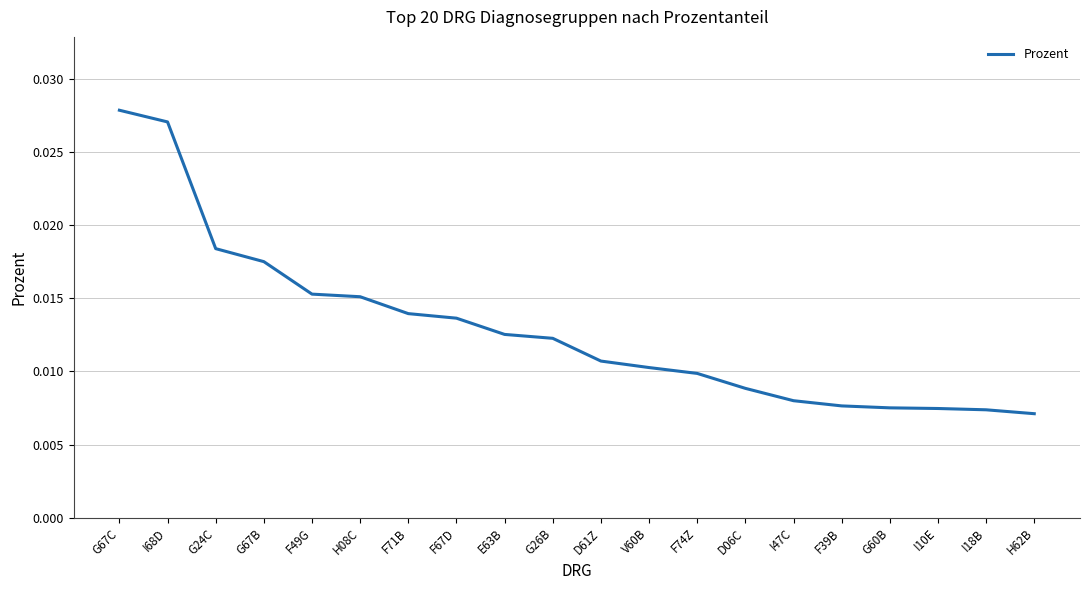

What position from the right is F71B?

14